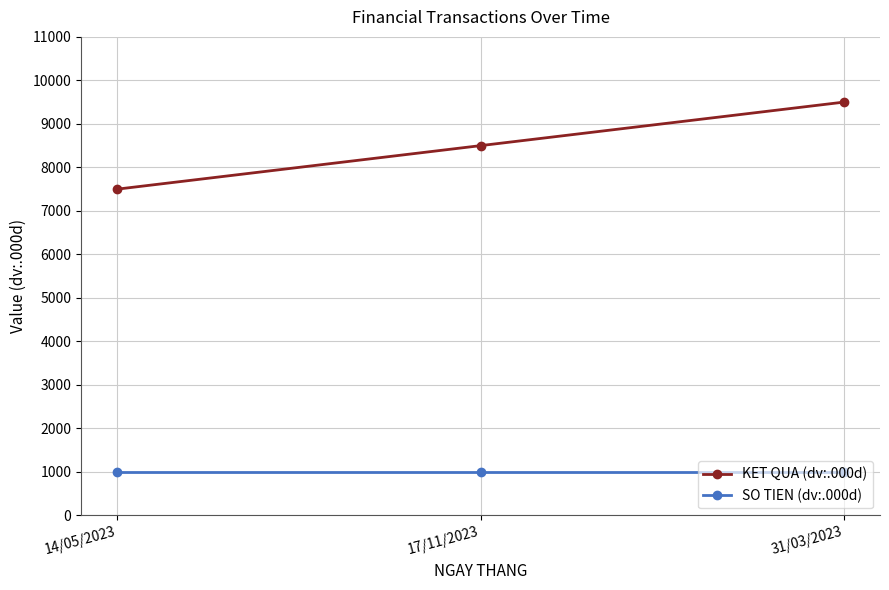

How many KET QUA (dv:.000d) values are between 7500 and 9500?

3